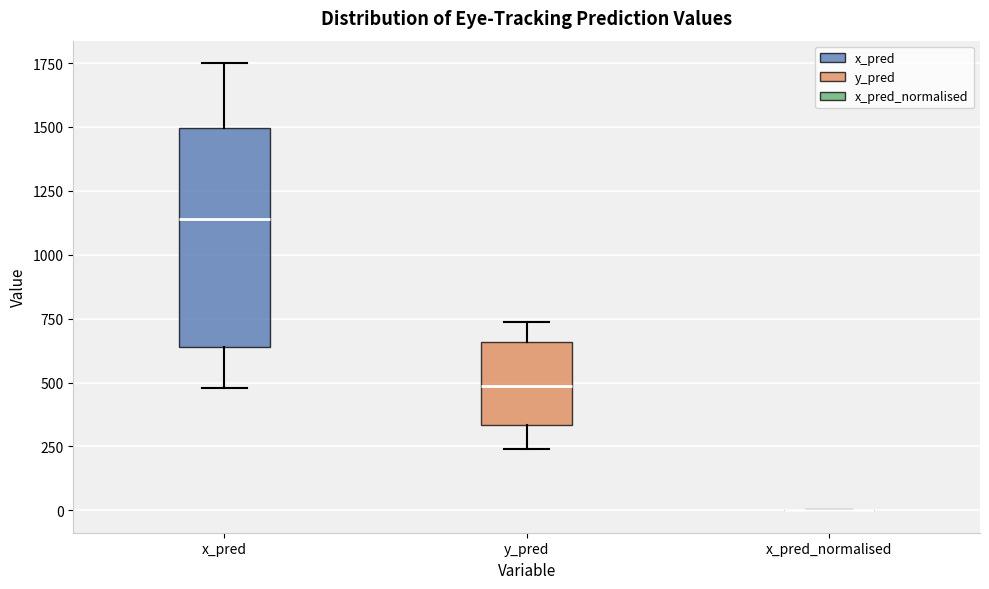

Reading left to right, read every box against the y-axis: the position of its median line, the range the box covers, and the ends of its whiskers. The values are not printed on the chart, so give them approximately, as read against the axis.

x_pred: median 1150, box 650 to 1500, whiskers 500 to 1750
y_pred: median 500, box 350 to 650, whiskers 250 to 750
x_pred_normalised: box collapsed to a line at 0, whiskers 0 to 0